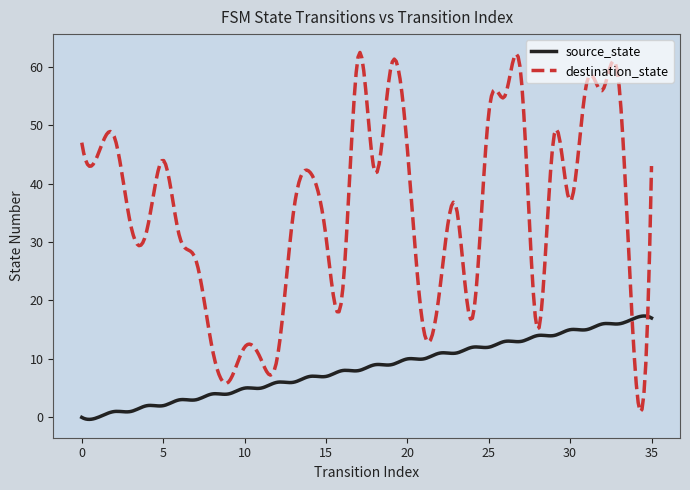

List the series in order of their overall mean, highest first.

destination_state, source_state